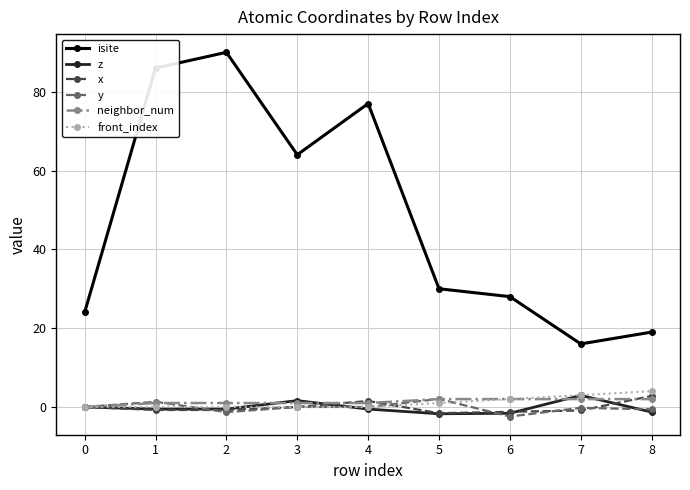

What is the highest value of the front_index series?

4.0